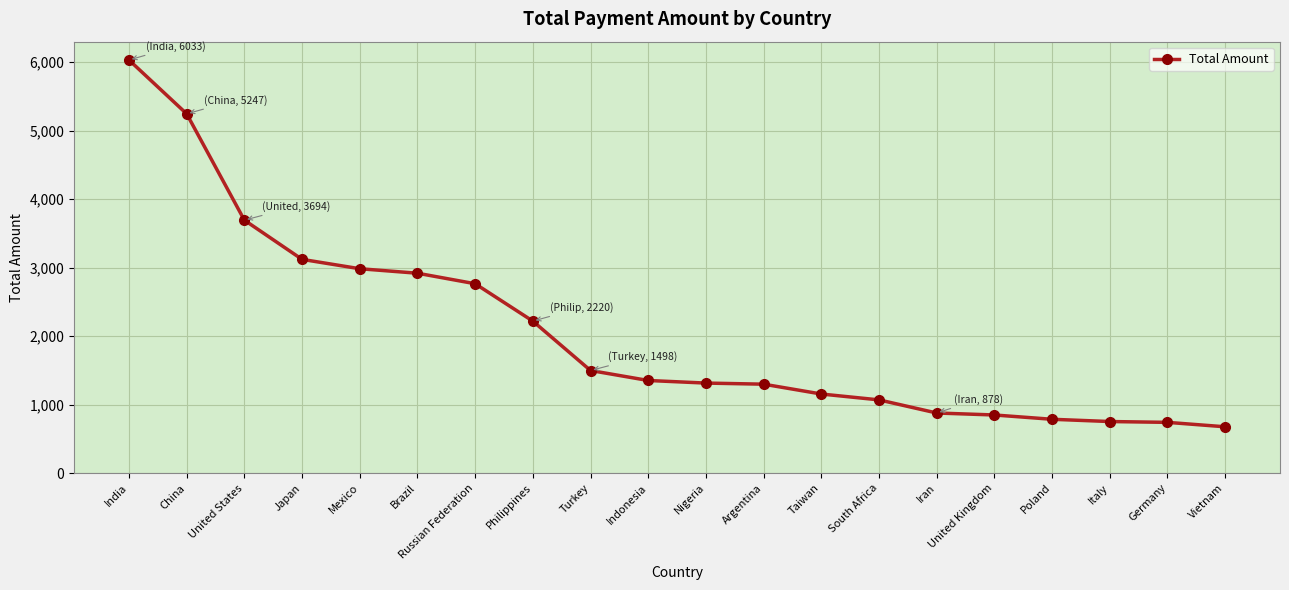

The value at Russian Federation is 4458.8. True or false?

False